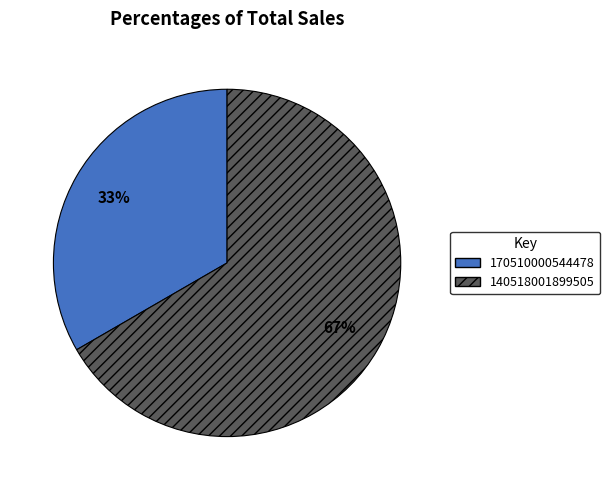

The 170510000544478 slice represents 33% of the pie. True or false?

True